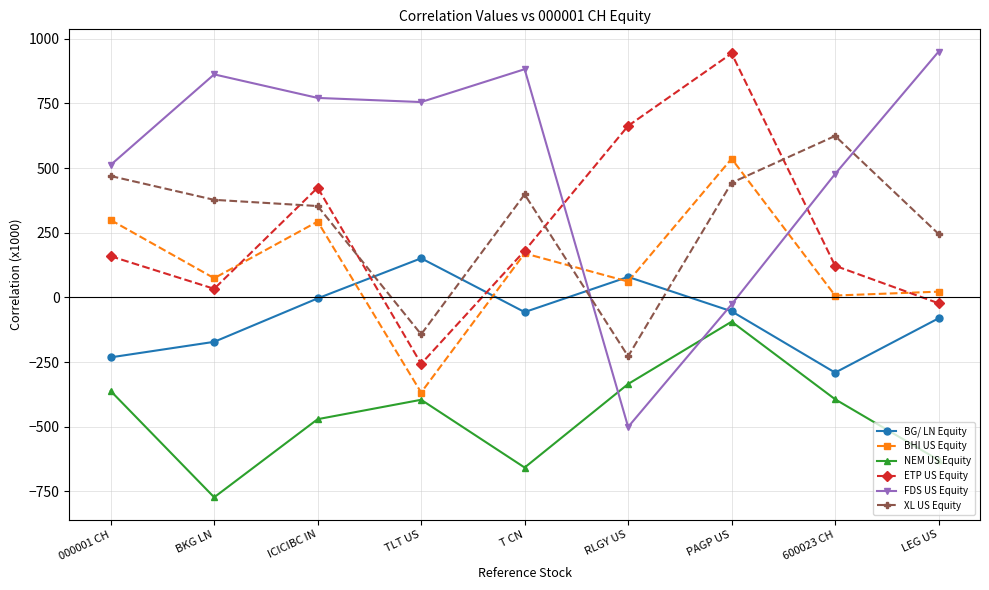

What are all the series names shown in the legend?

BG/ LN Equity, BHI US Equity, NEM US Equity, ETP US Equity, FDS US Equity, XL US Equity